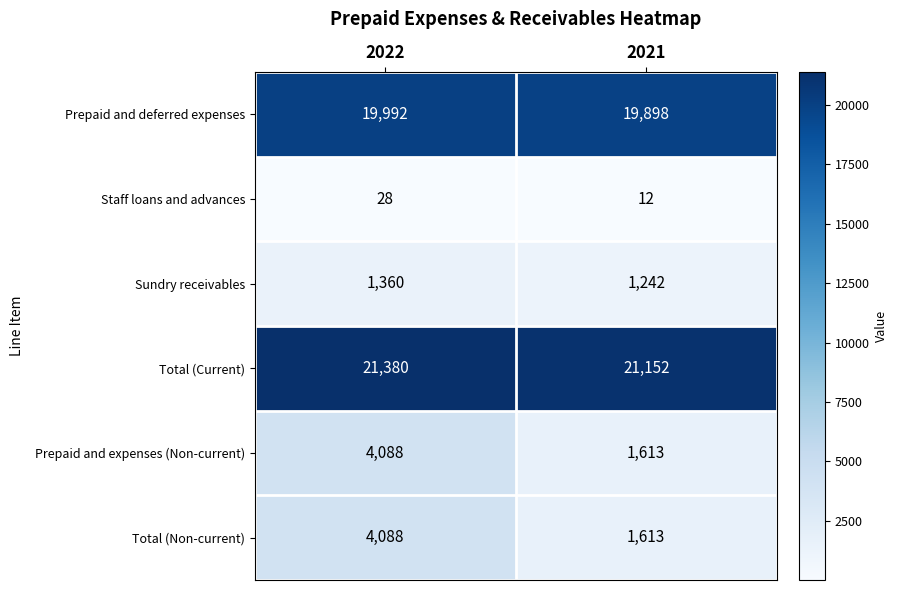

Read the Sundry receivables value at 2022.

1360